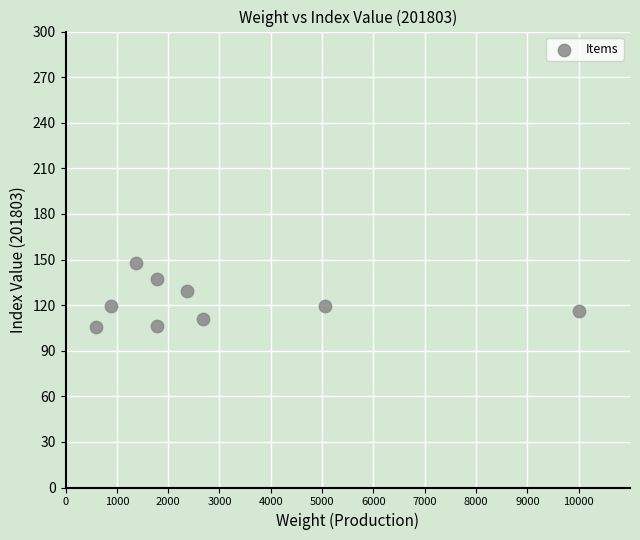

What is the range of X values (max minus min)?

9413.6